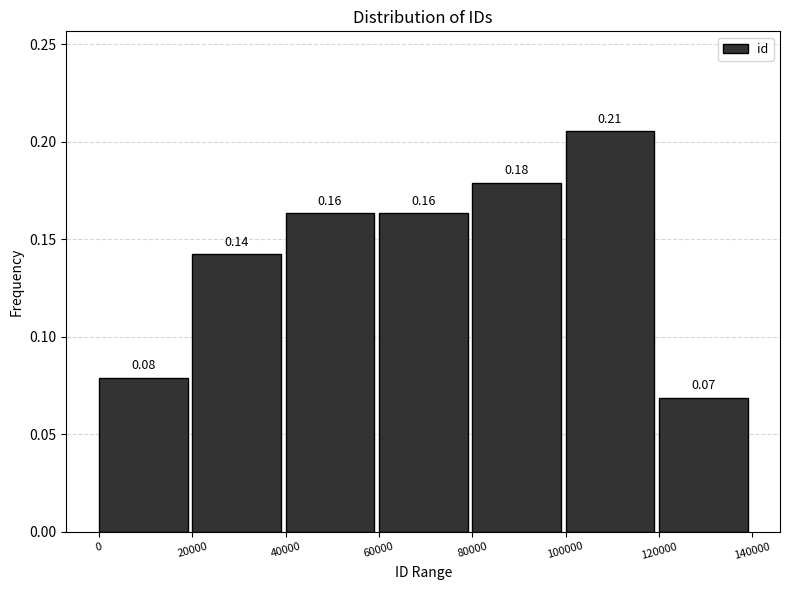

Which range on the x-axis has the tallest bar?

100000 to 120000